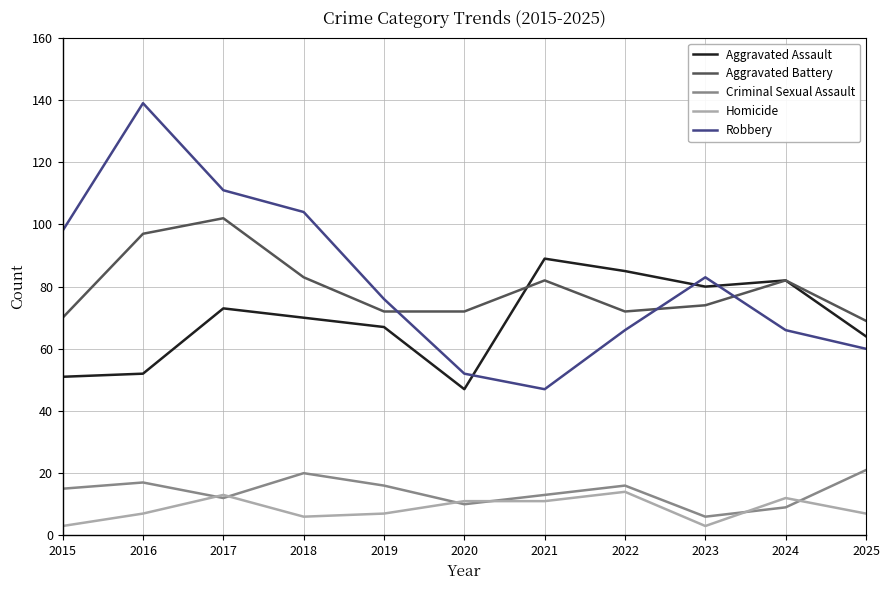

List the series in order of their peak value, lowest first.

Homicide, Criminal Sexual Assault, Aggravated Assault, Aggravated Battery, Robbery